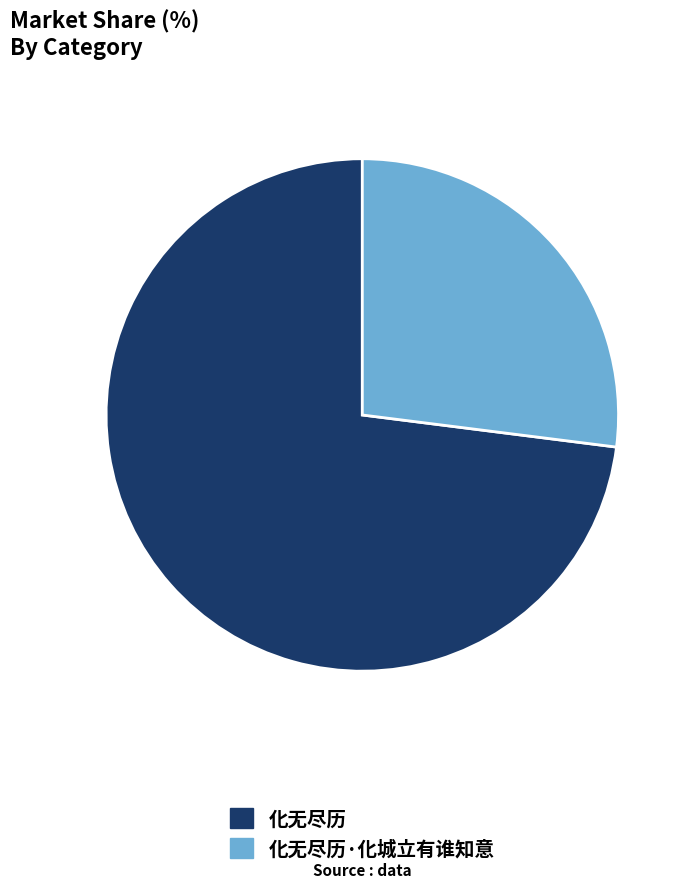

Rank the categories by value from highest to lowest.

化无尽历, 化无尽历·化城立有谁知意